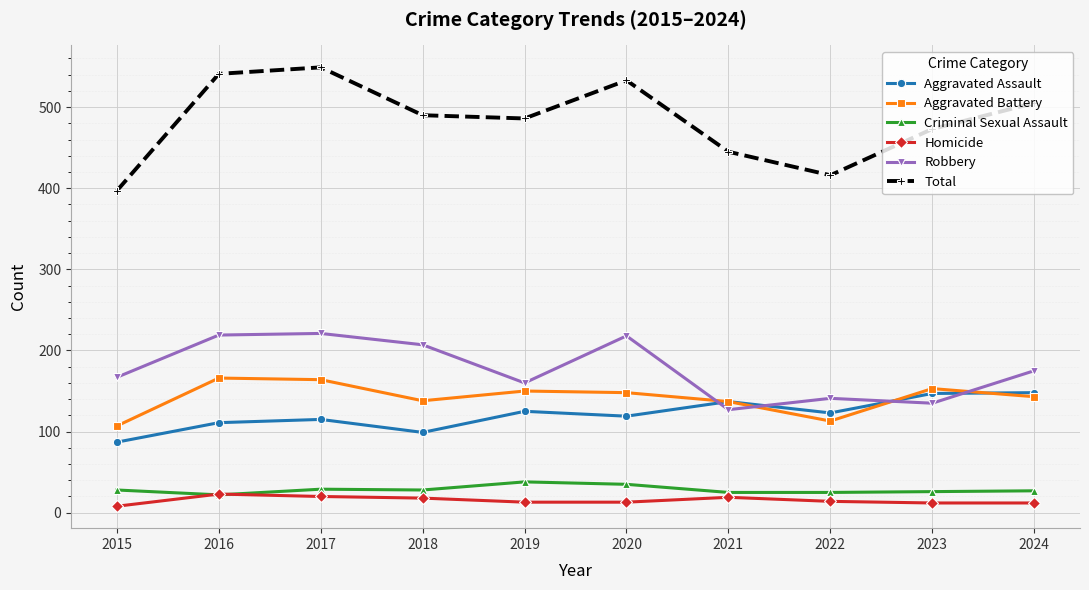

Rank the series by their maximum value, from lowest to highest.

Homicide, Criminal Sexual Assault, Aggravated Assault, Aggravated Battery, Robbery, Total